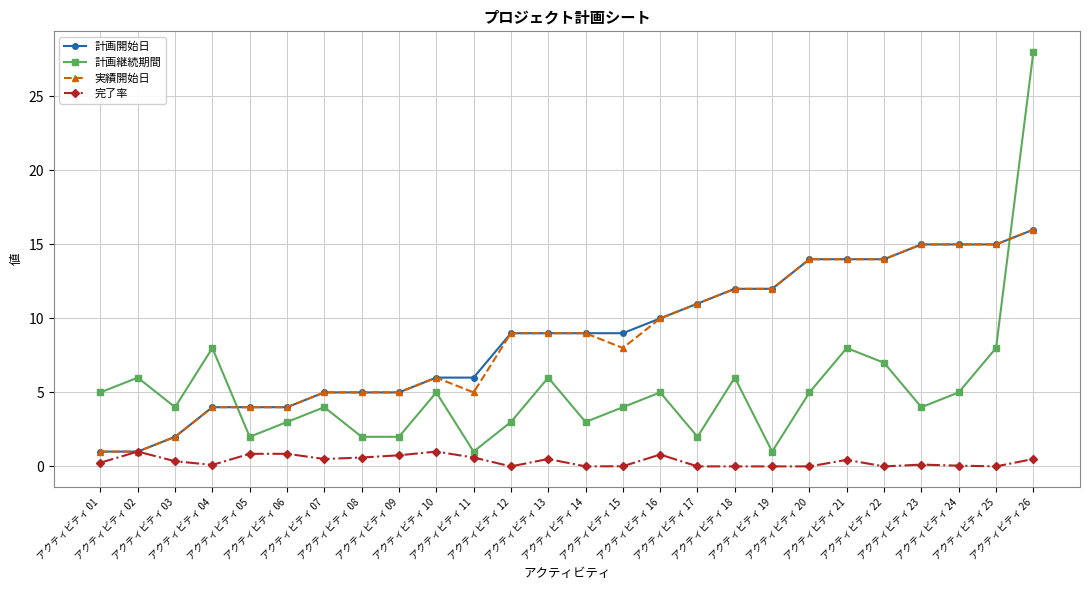

In 計画継続期間, how many points are higher than both neighbors (excluding endpoints)?

8